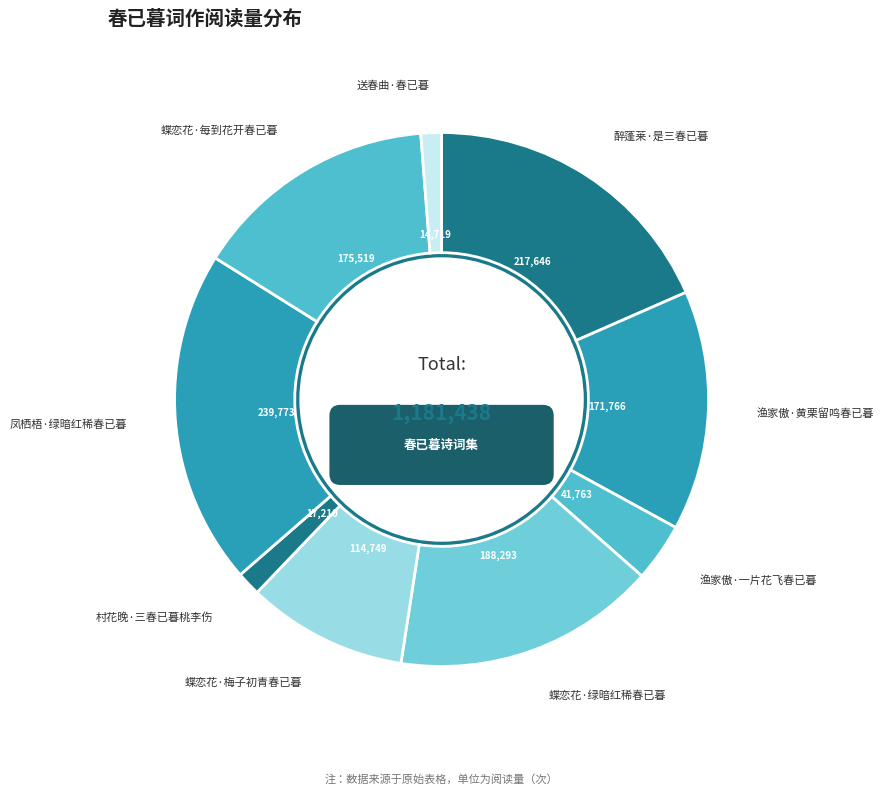

True or false: 渔家傲·一片花飞春已暮 accounts for 1% of the total.

False